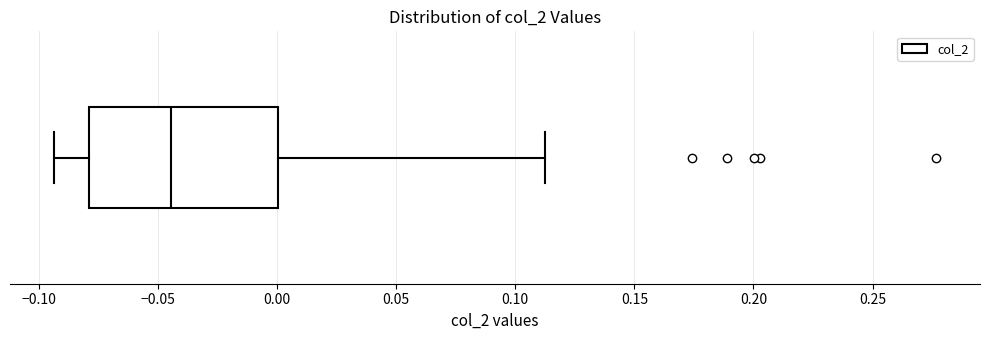

Read this box plot against the x-axis: the position of the median line, the range covered by the box, and the ends of both whiskers. The values are not printed on the chart, so give them approximately, as read against the axis.

median -0.045, box -0.080 to 0.000, whiskers -0.095 to 0.110